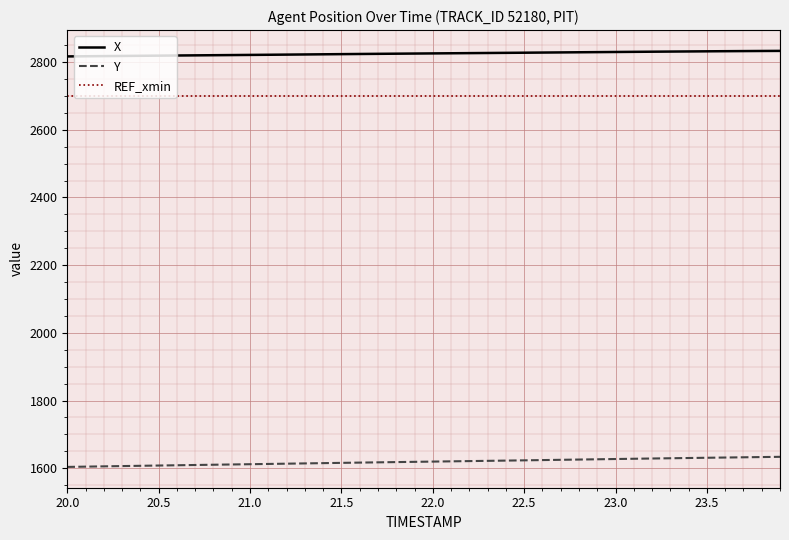

What is the maximum value shown in the chart?

2833.2